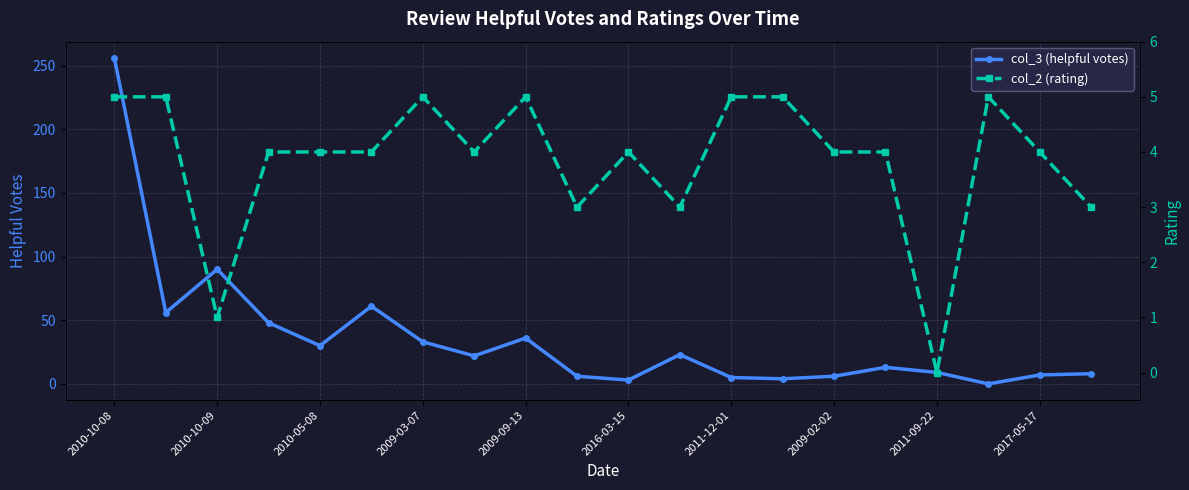

Where is the first local maximum for col_3 (helpful votes)?

2010-10-09